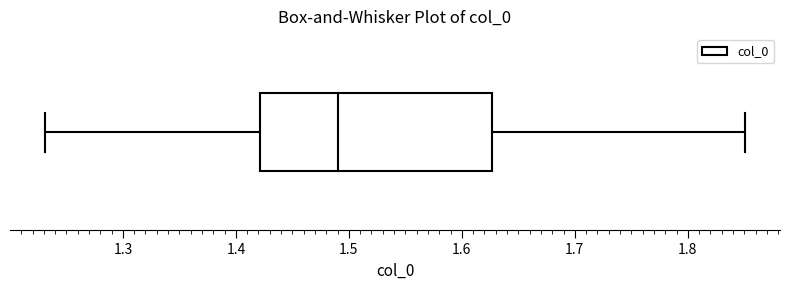

Transcribe this box plot: give where the median line is, the range the box spans, and where the two whiskers end, as read against the x-axis. The values are not printed on the chart, so give them approximately, as read against the axis.

median 1.49, box 1.42 to 1.63, whiskers 1.23 to 1.85